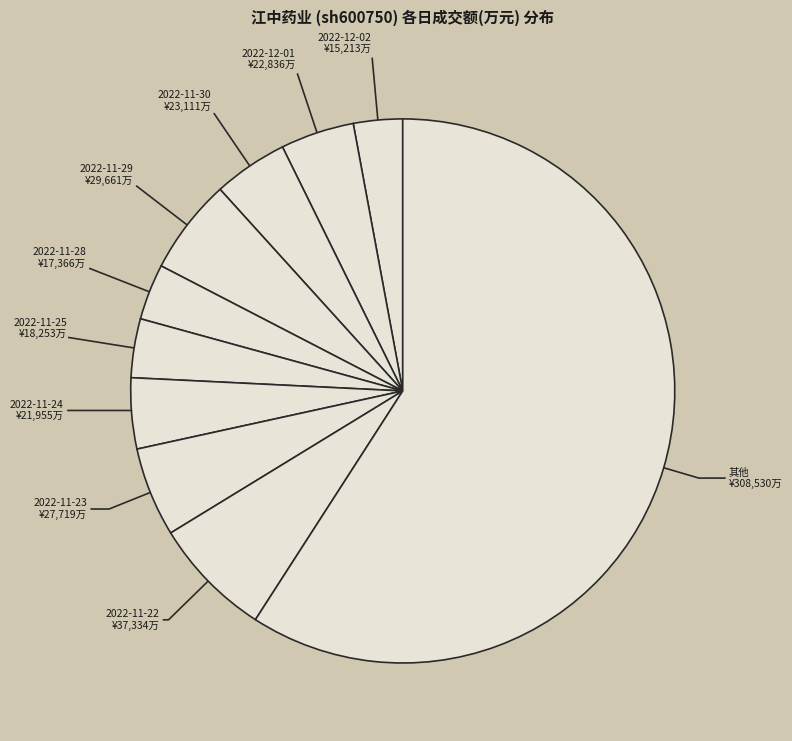

Combined, do 2022-11-24 and 2022-12-02 account for over 50%?

No